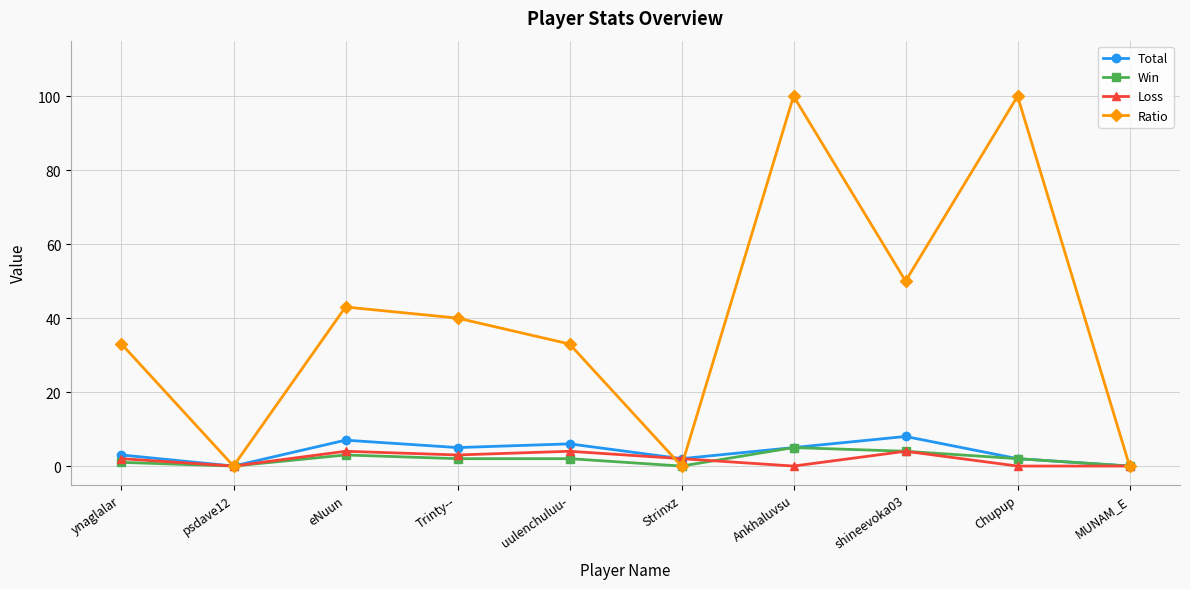

What is the difference between the highest and lowest values at ynaglalar?

32